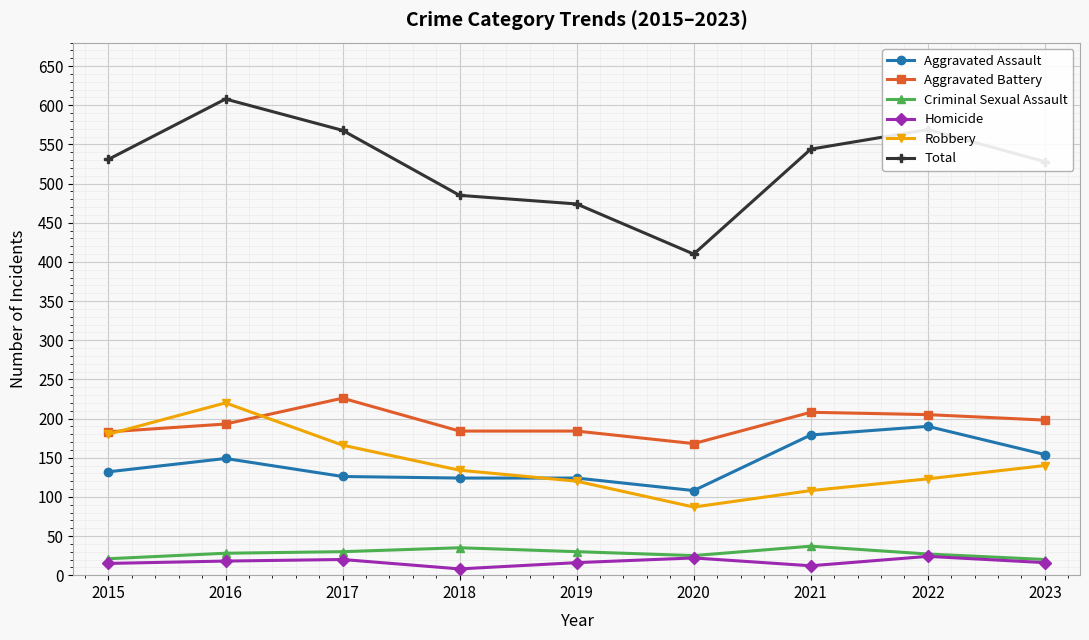

Is this an area chart (filled region under the line)?

No